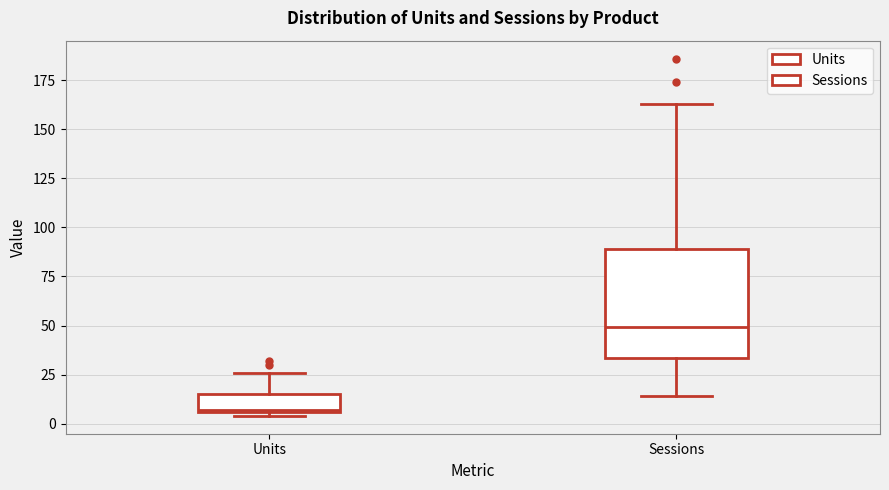

Reading left to right, read every box against the y-axis: the position of its median line, the range the box covers, and the ends of its whiskers. The values are not printed on the chart, so give them approximately, as read against the axis.

Units: median 5, box 5 to 15, whiskers 5 (just below the box's lower edge) to 25
Sessions: median 50, box 35 to 90, whiskers 15 to 165